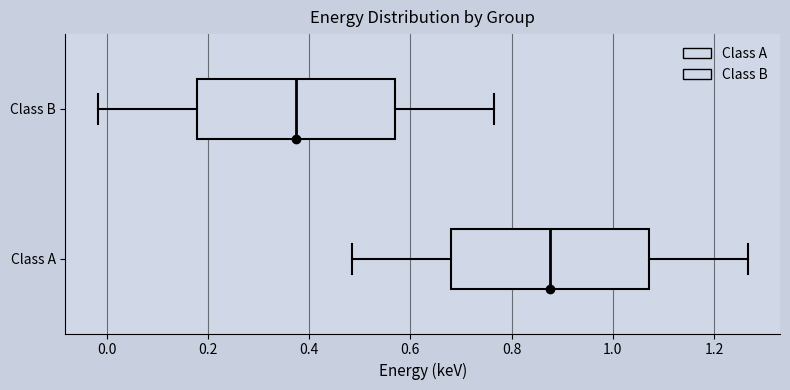

Reading bottom to top, read every box against the x-axis: the position of its median line, the range the box covers, and the ends of its whiskers. The values are not printed on the chart, so give them approximately, as read against the axis.

Class A: median 0.88, box 0.68 to 1.08, whiskers 0.48 to 1.26
Class B: median 0.38, box 0.18 to 0.56, whiskers -0.02 to 0.76